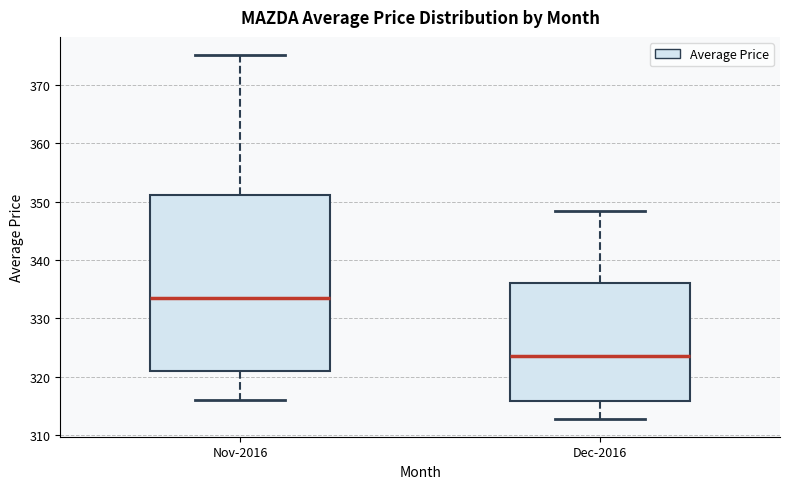

Where is the lower edge of the box for Dec-2016 on the y-axis? The values are not printed on the chart, so give them approximately, as read against the axis.

316